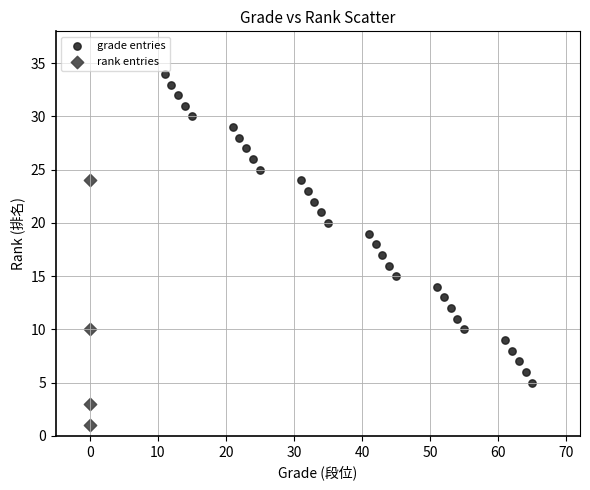

Which series reaches the minimum Y coordinate?

rank entries